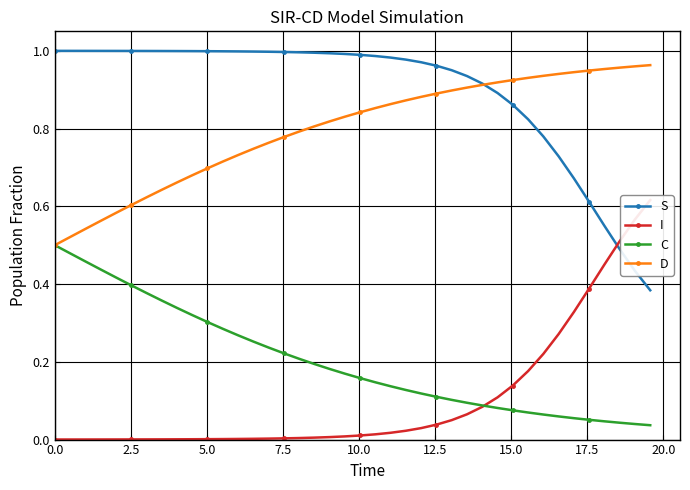

What is the sum of all D values?

31.9